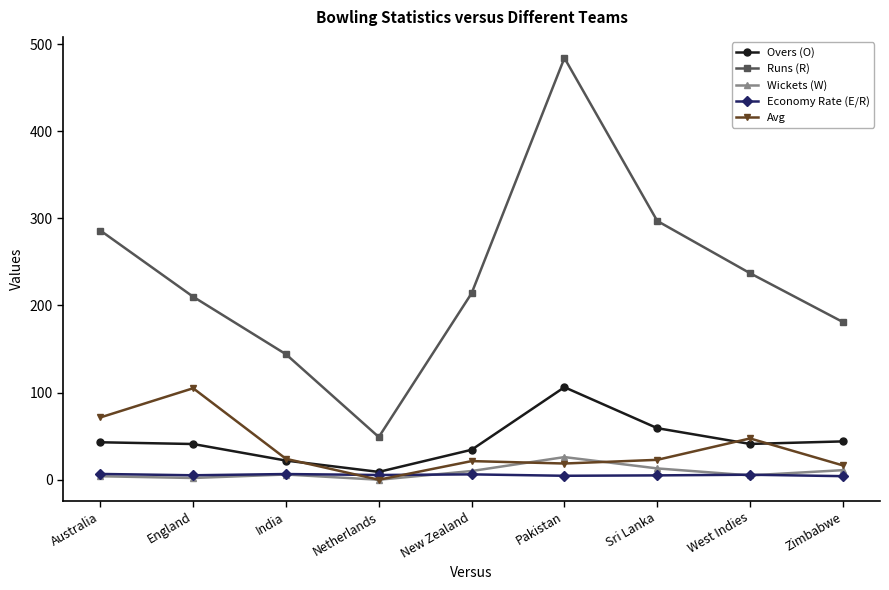

Which series has the widest spread of values?

Runs (R)